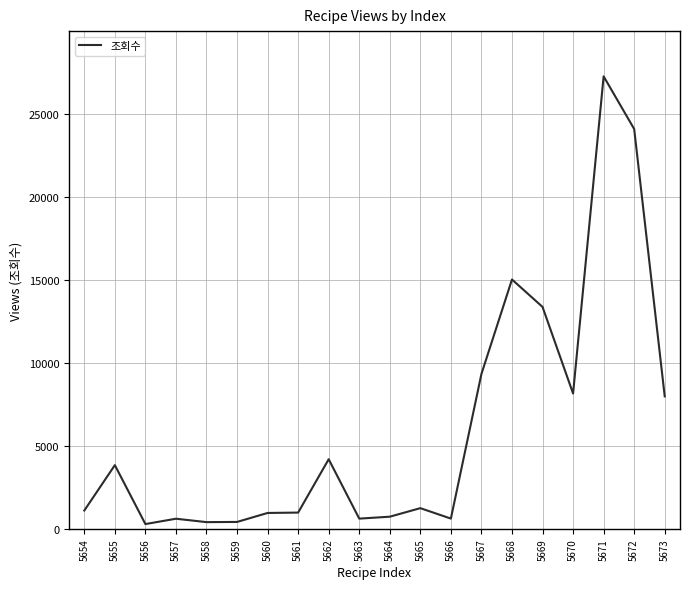

Read the value at 5657.

610